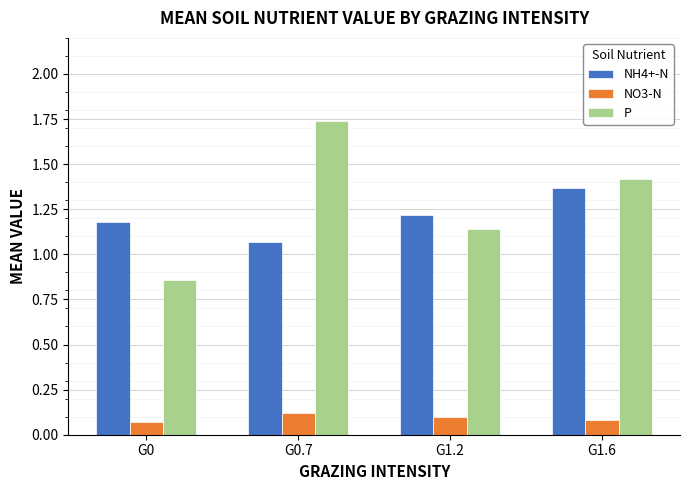

Between G1.2 and G1.6, which series saw the biggest shift?

P